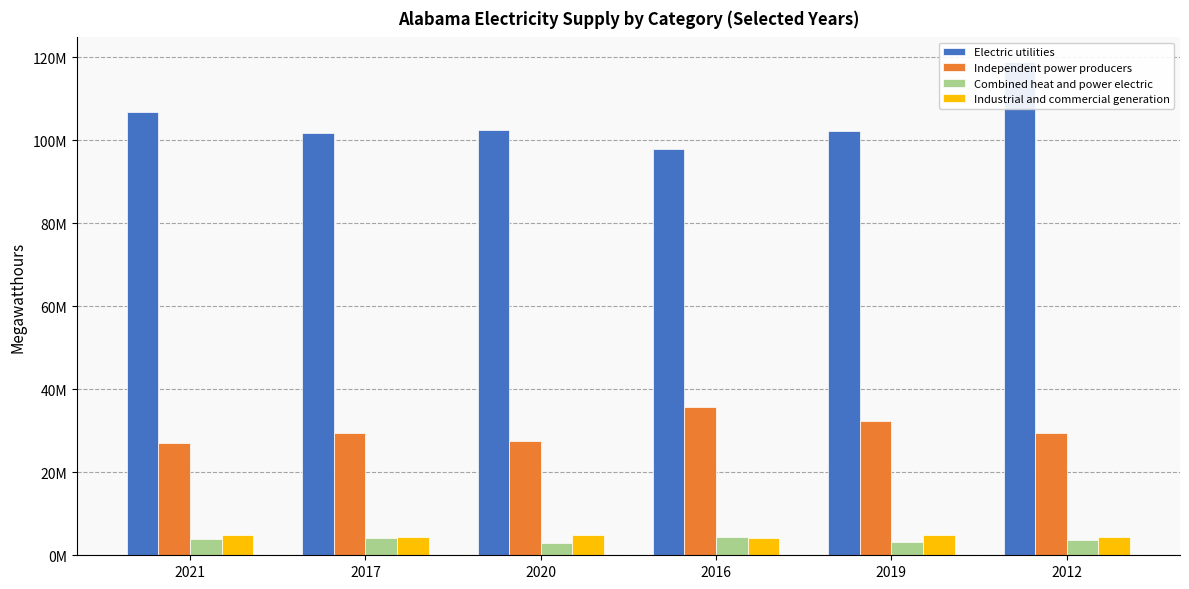

Reading left to right, extract all data points from this chart.

Electric utilities: 106804340	101709381	102357230	97991203	102180494	118834736
Independent power producers: 26941613	29571872	27553362	35632171	32439211	29424158
Combined heat and power electric: 4031284	4245625	2848326	4506703	3157136	3773959
Industrial and commercial generation: 4956093	4437372	4788458	4255021	4902592	4306357